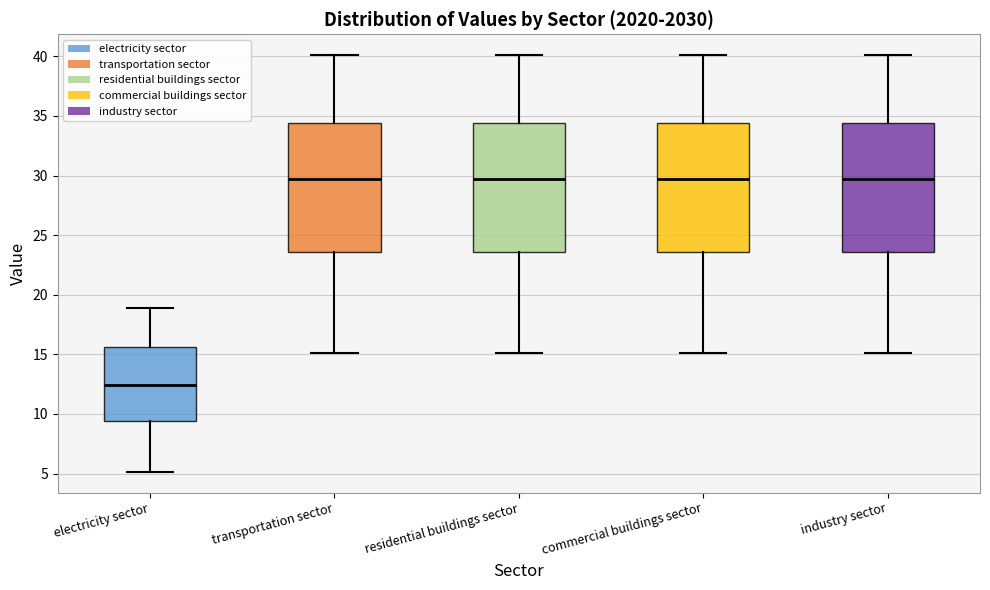

Reading left to right, read every box against the y-axis: the position of its median line, the range the box covers, and the ends of its whiskers. The values are not printed on the chart, so give them approximately, as read against the axis.

electricity sector: median 12.5, box 9.5 to 15.5, whiskers 5.0 to 19.0
transportation sector: median 29.5, box 23.5 to 34.5, whiskers 15.0 to 40.0
residential buildings sector: median 29.5, box 23.5 to 34.5, whiskers 15.0 to 40.0
commercial buildings sector: median 29.5, box 23.5 to 34.5, whiskers 15.0 to 40.0
industry sector: median 29.5, box 23.5 to 34.5, whiskers 15.0 to 40.0